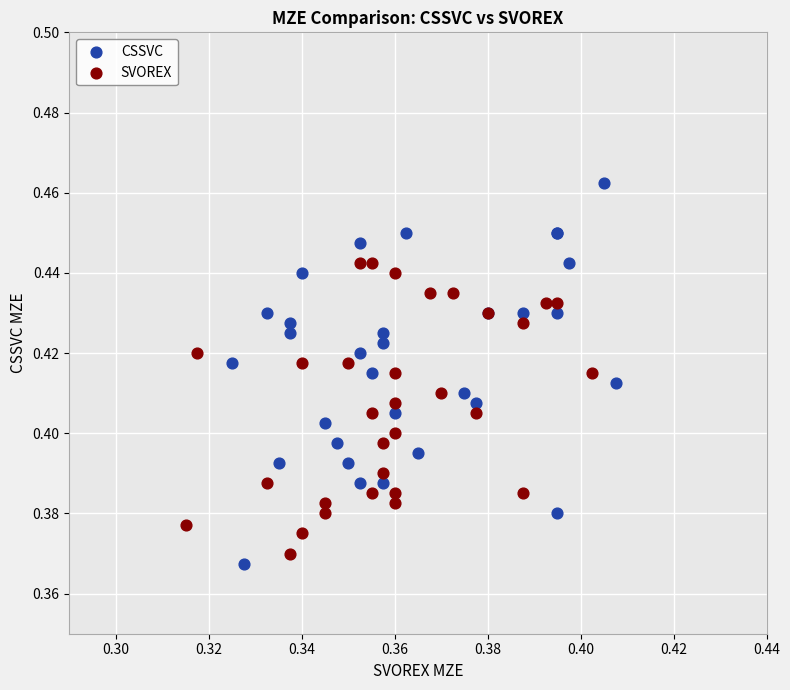

Which series contains the highest Y value?

CSSVC